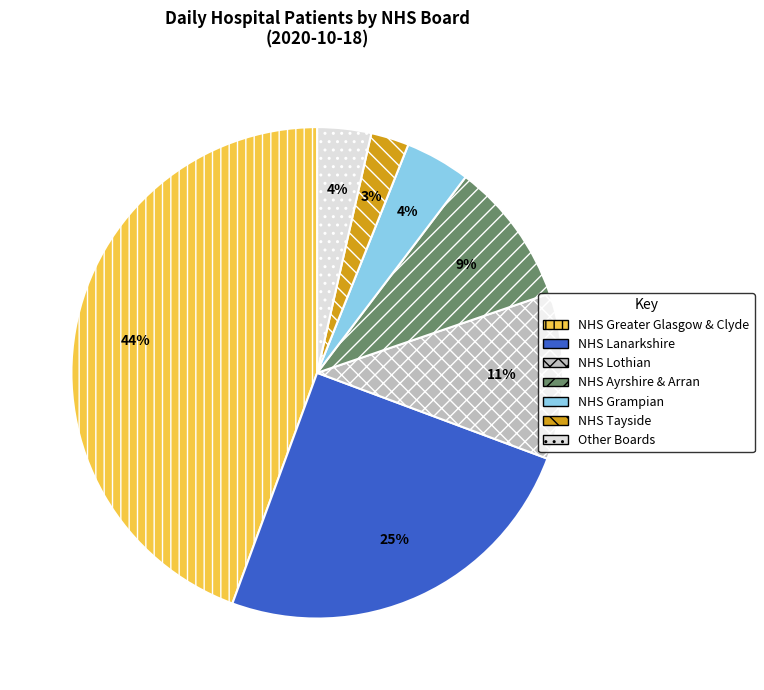

Which category has the smallest portion of the pie?

NHS Tayside